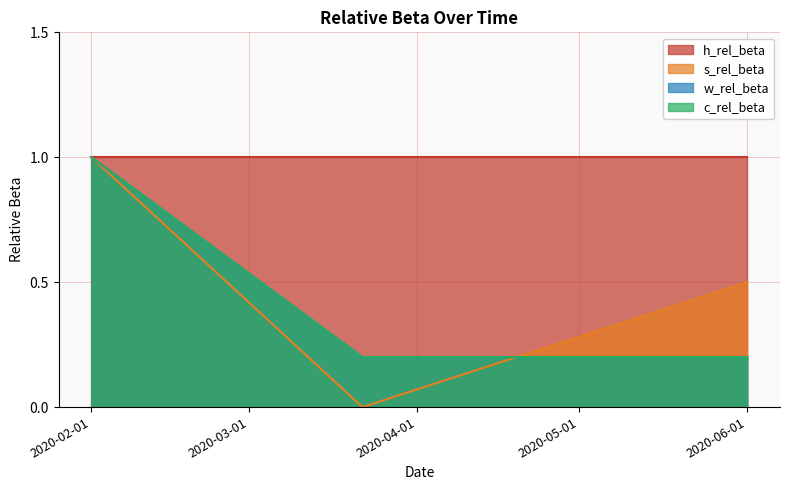

What is the sum of all w_rel_beta values?

1.4